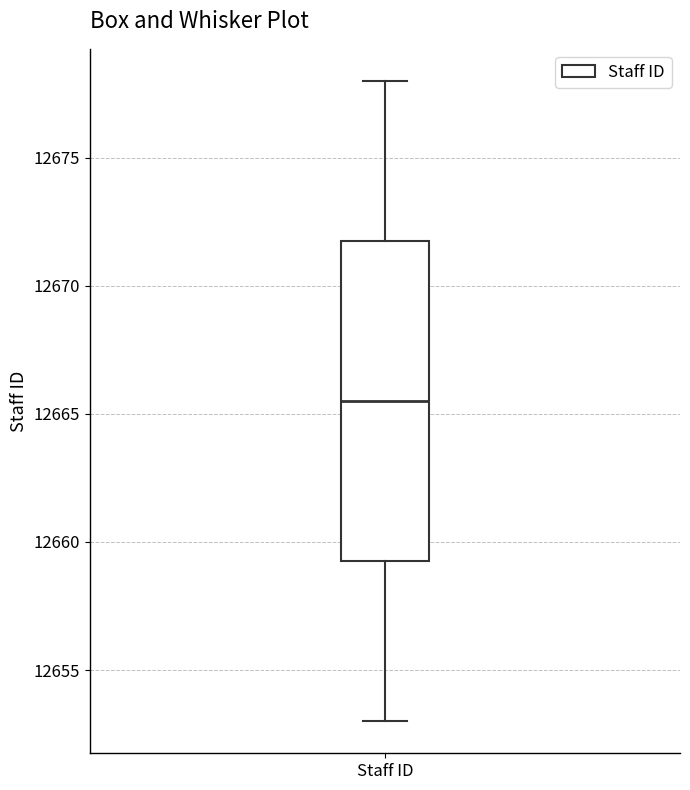

Transcribe this box plot: give where the median line is, the range the box spans, and where the two whiskers end, as read against the y-axis. The values are not printed on the chart, so give them approximately, as read against the axis.

median 12665.5, box 12659.5 to 12672.0, whiskers 12653.0 to 12678.0